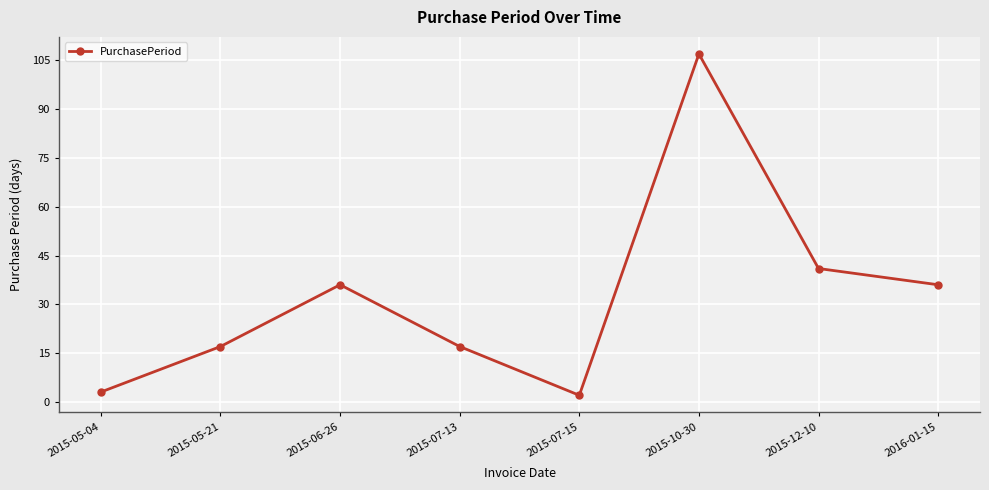

What is the change in value from 2015-07-15 to 2015-10-30?

+105